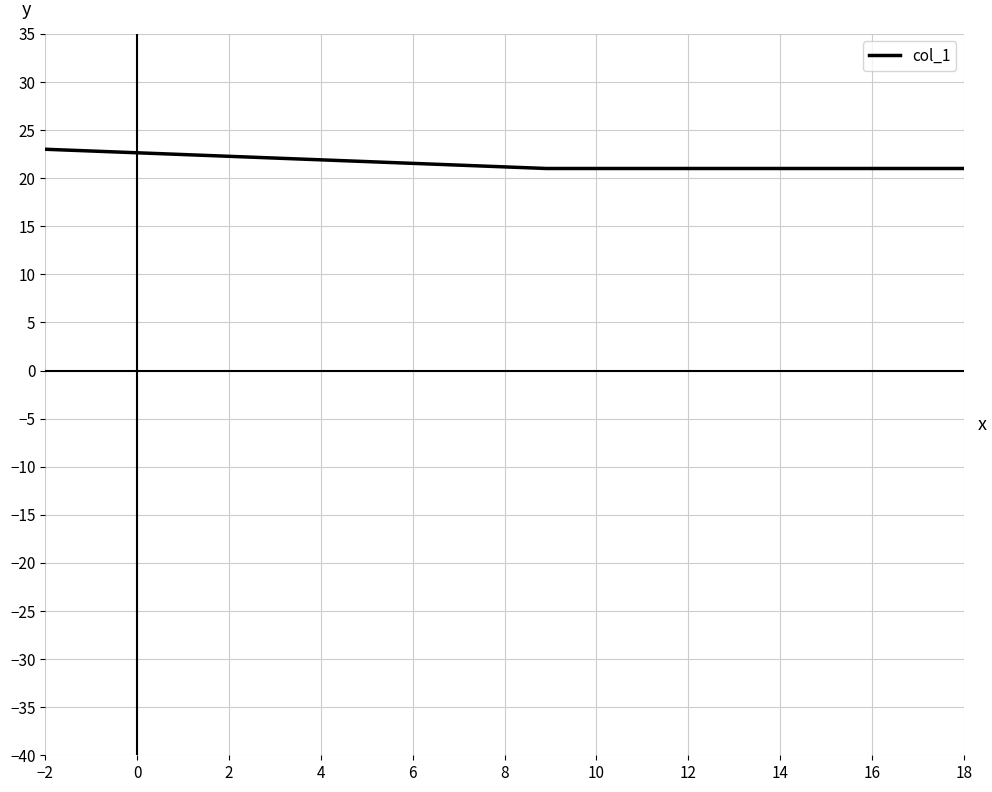

True or false: the data has more than 2 interior local peaks.

False